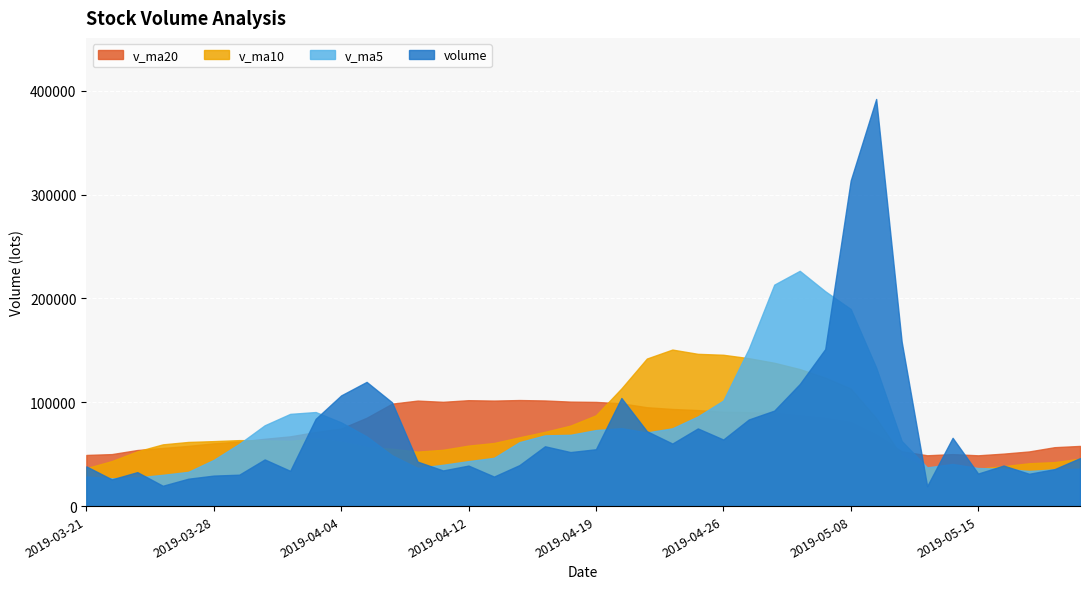

Where does the volume series first go above 52068?

2019-04-03